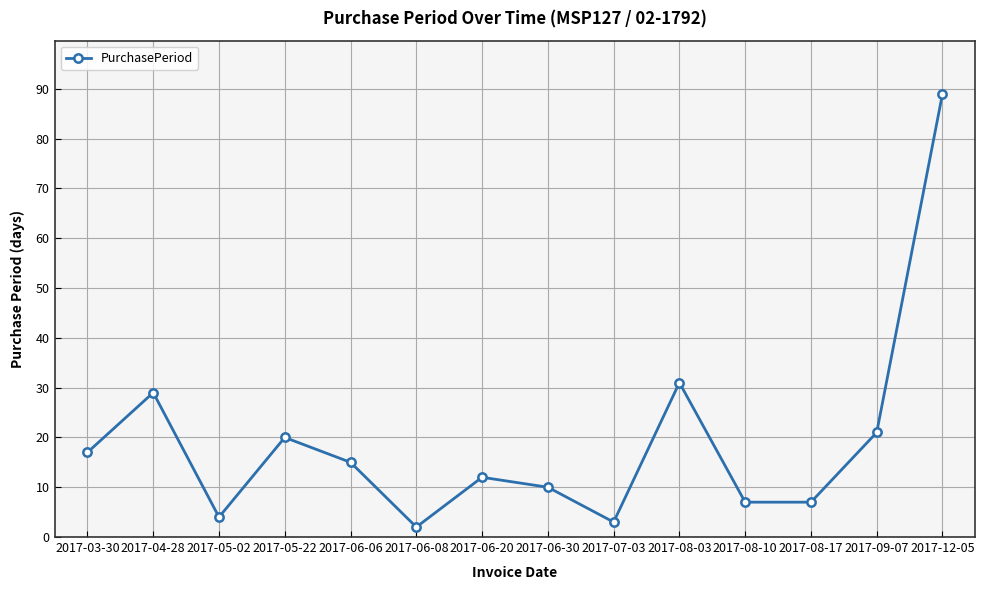

What is the difference between the maximum and minimum values?

87